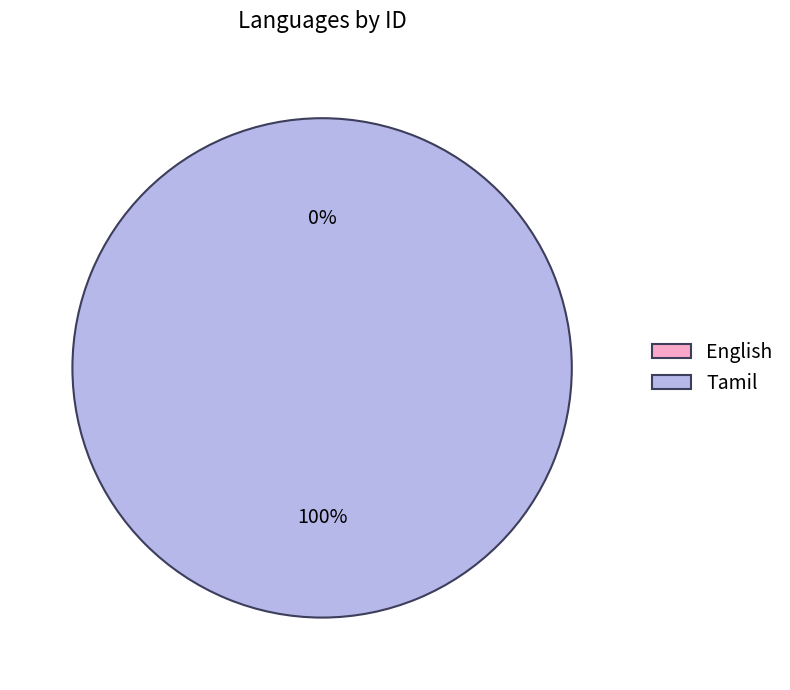

True or false: English accounts for 1% of the total.

False